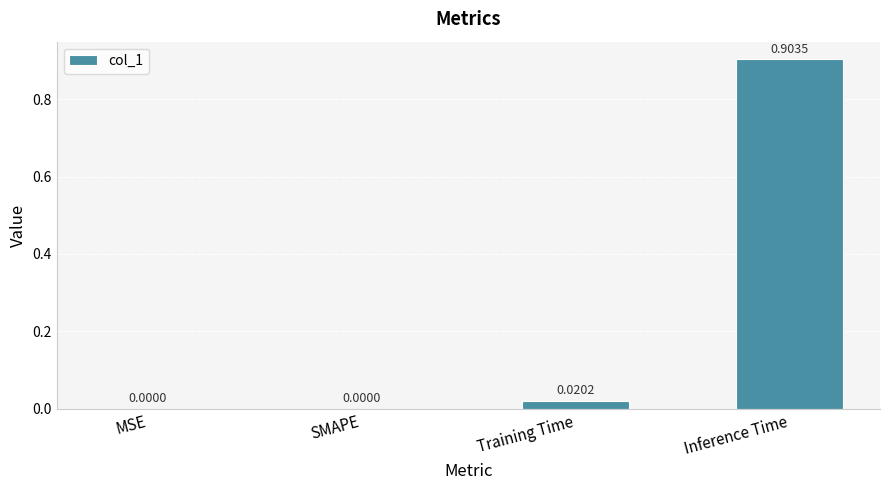

What is the sum of all values?

0.9